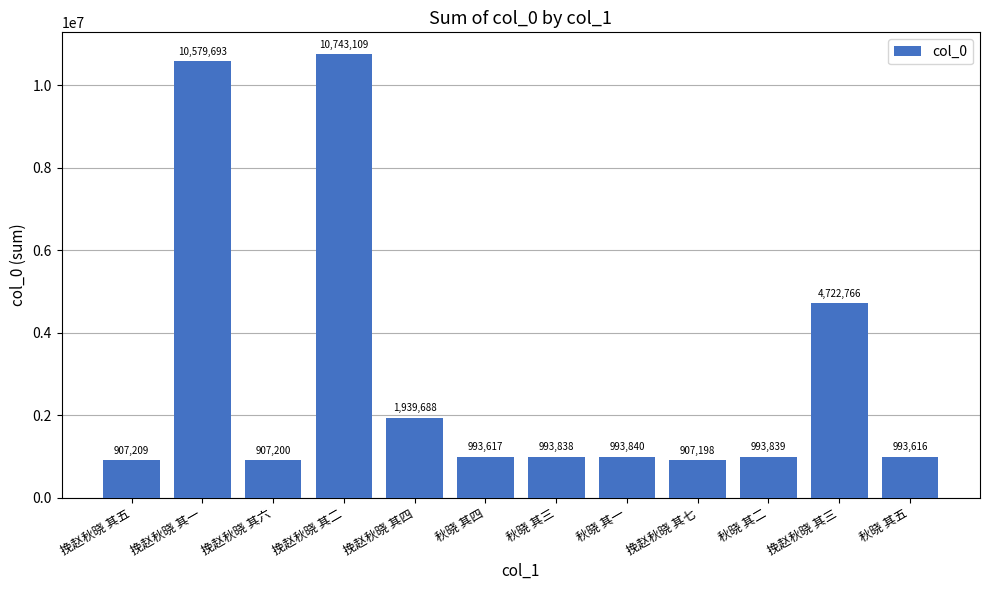

Read the value at 秋晓 其一, to the nearest 50.

993850